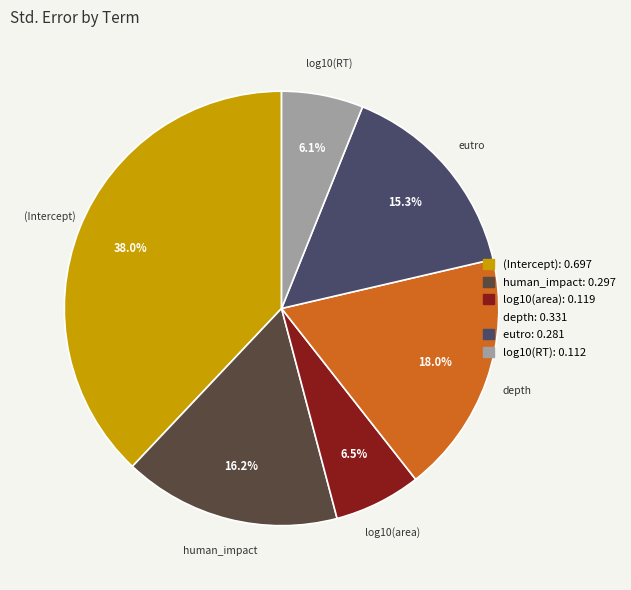

To the nearest percent, what is the average slice percentage?

17%